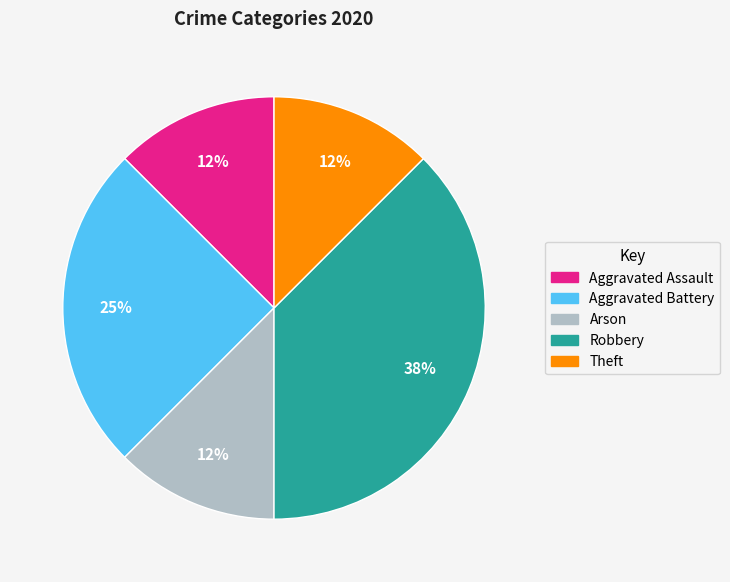

The Aggravated Battery slice represents 12% of the pie. True or false?

False